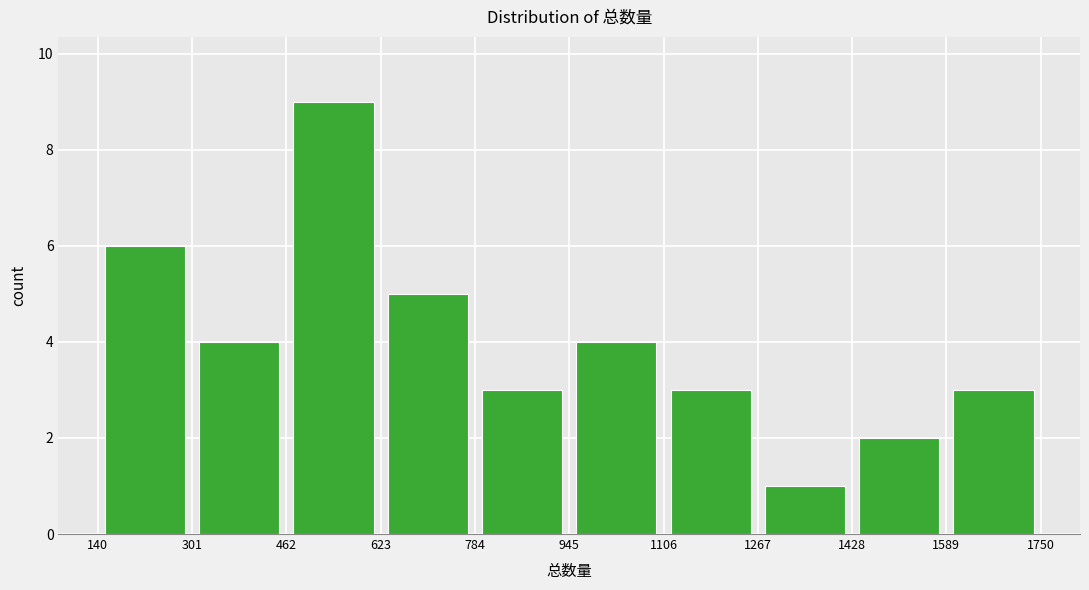

Which range on the x-axis has the tallest bar?

462 to 623